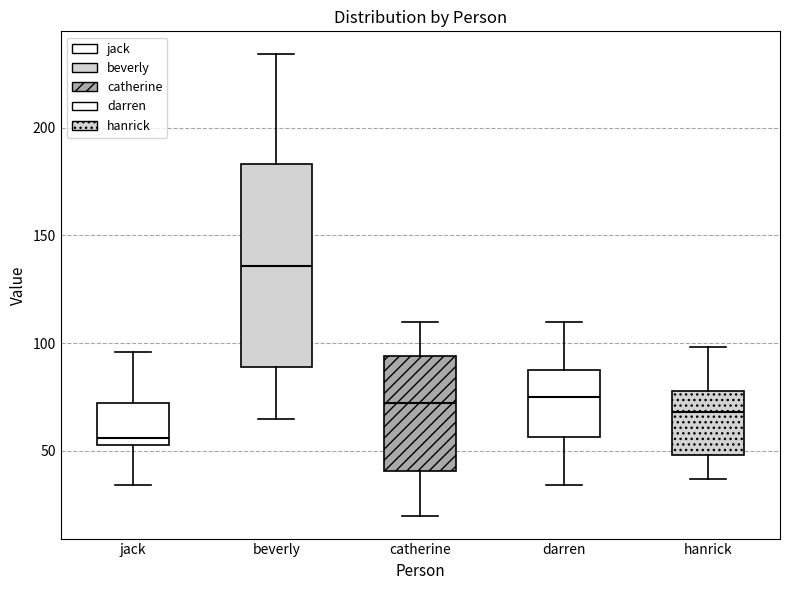

Where does the median line of the box for catherine sit on the y-axis? The values are not printed on the chart, so give them approximately, as read against the axis.

70